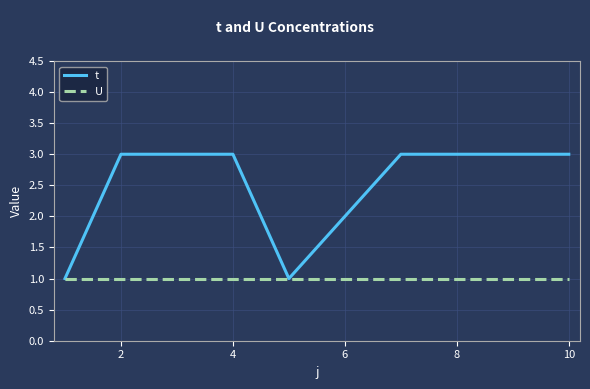

Which series has the largest total across all categories?

t